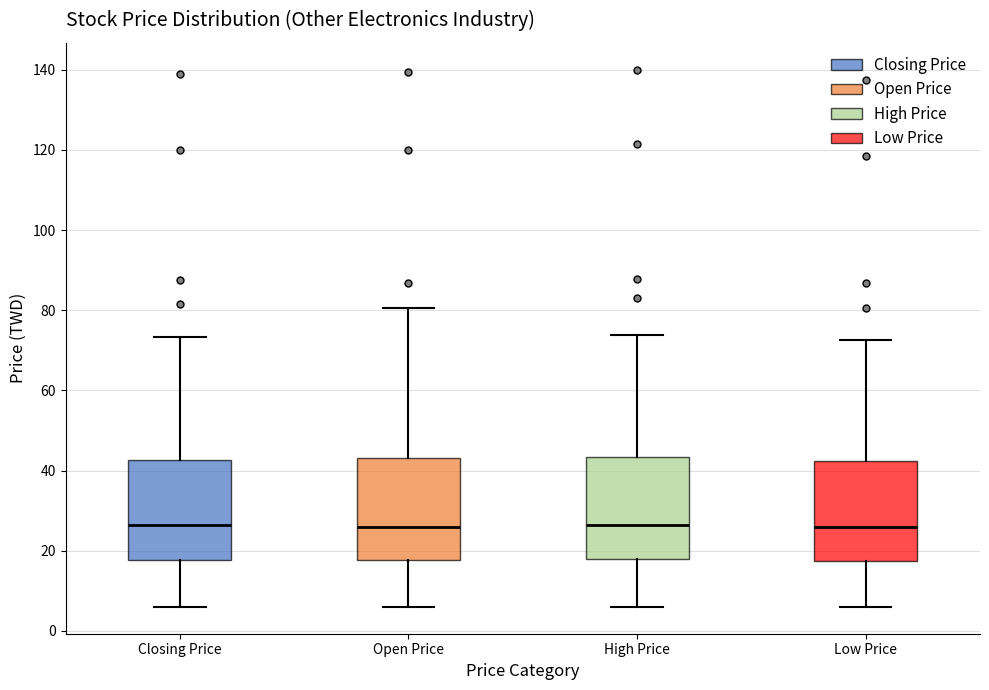

Reading left to right, read every box against the y-axis: the position of its median line, the range the box covers, and the ends of its whiskers. The values are not printed on the chart, so give them approximately, as read against the axis.

Closing Price: median 26, box 18 to 42, whiskers 6 to 74
Open Price: median 26, box 18 to 44, whiskers 6 to 80
High Price: median 26, box 18 to 44, whiskers 6 to 74
Low Price: median 26, box 18 to 42, whiskers 6 to 72